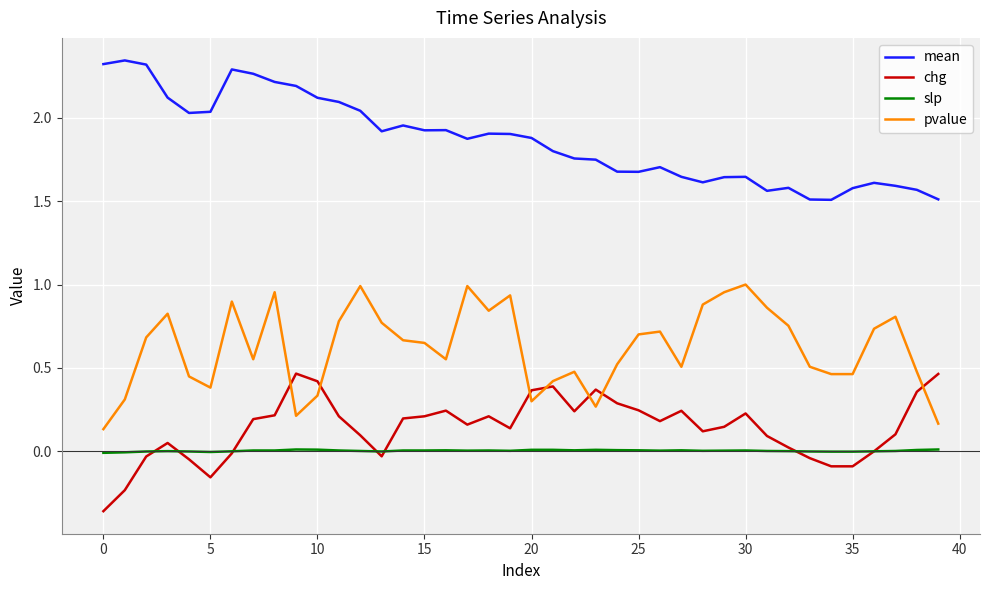

True or false: mean and slp intersect in this chart.

False